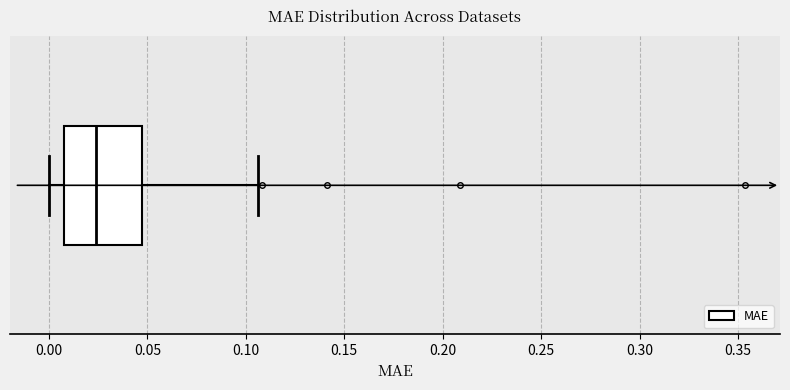

Transcribe this box plot: give where the median line is, the range the box spans, and where the two whiskers end, as read against the x-axis. The values are not printed on the chart, so give them approximately, as read against the axis.

median 0.025, box 0.010 to 0.045, whiskers 0.000 to 0.105